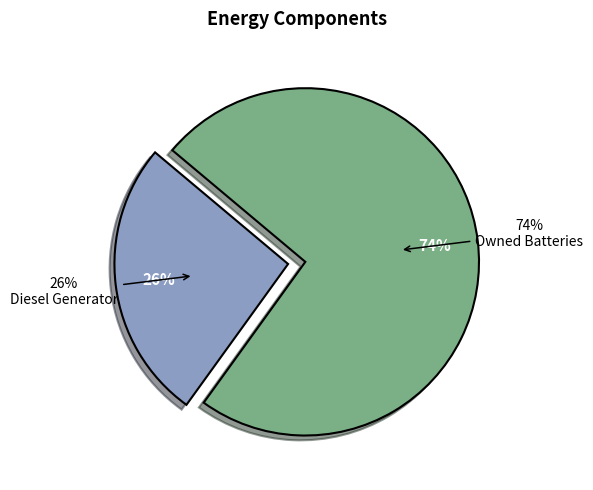

What is the largest slice in the pie chart?

Owned Batteries